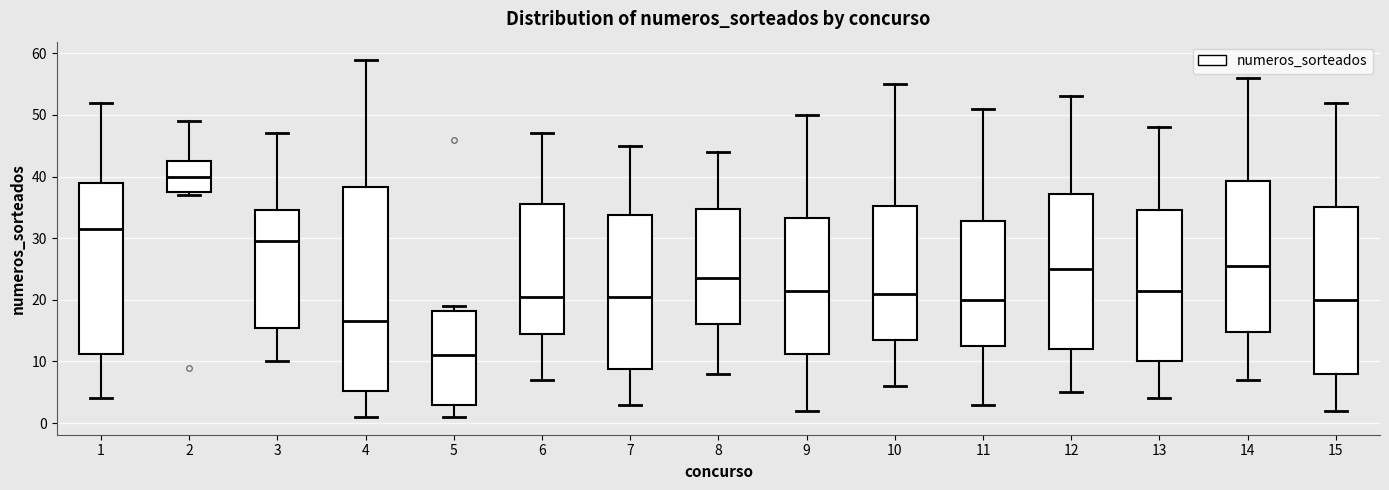

Which box's median line is the lowest?

5